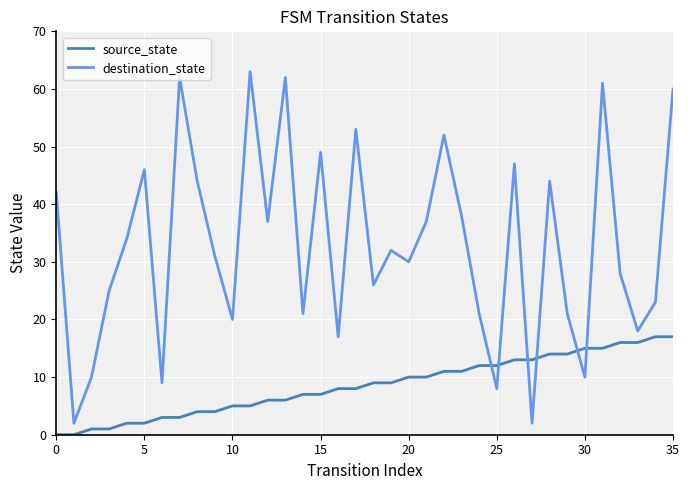

Which series has the largest total across all categories?

destination_state